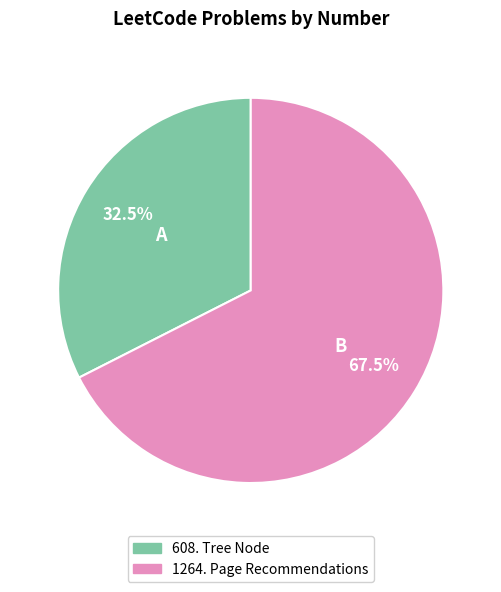

To the nearest percent, what is the average slice percentage?

50%